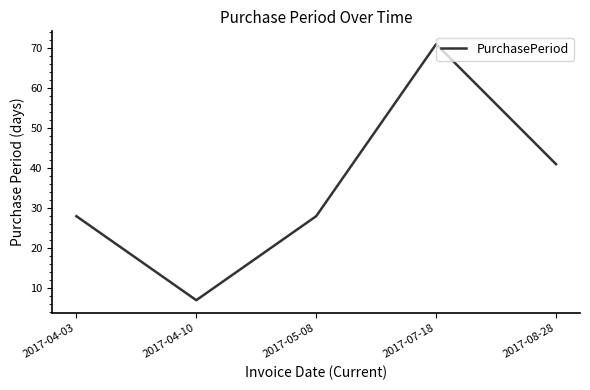

Count the number of categories in the chart.

5